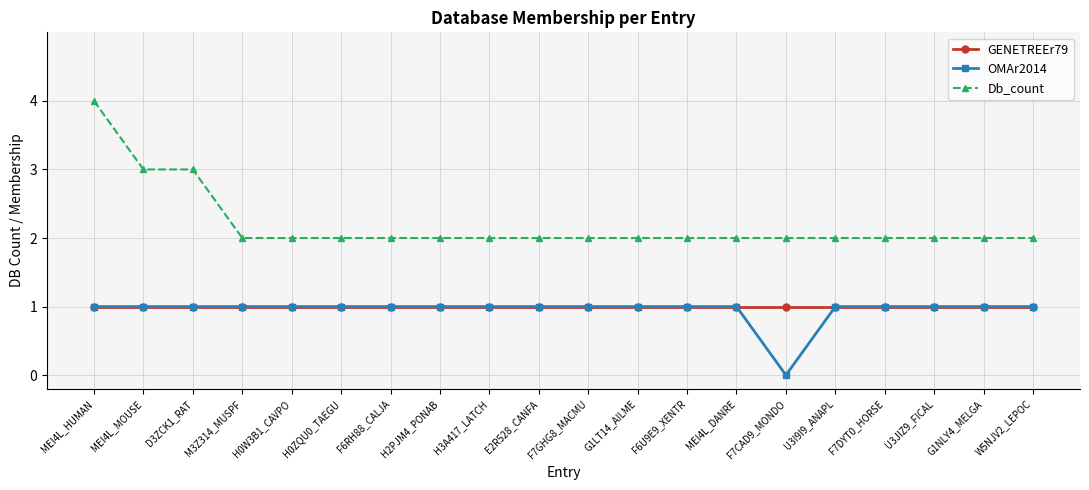

True or false: Db_count and OMAr2014 intersect in this chart.

False